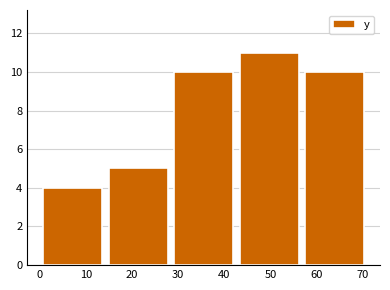

What is the height of the bar covering 56.8 to 71.0 on the x-axis? Neither the bar edges nor the heights are printed on the chart, so give them approximately, as read against the axes.

10